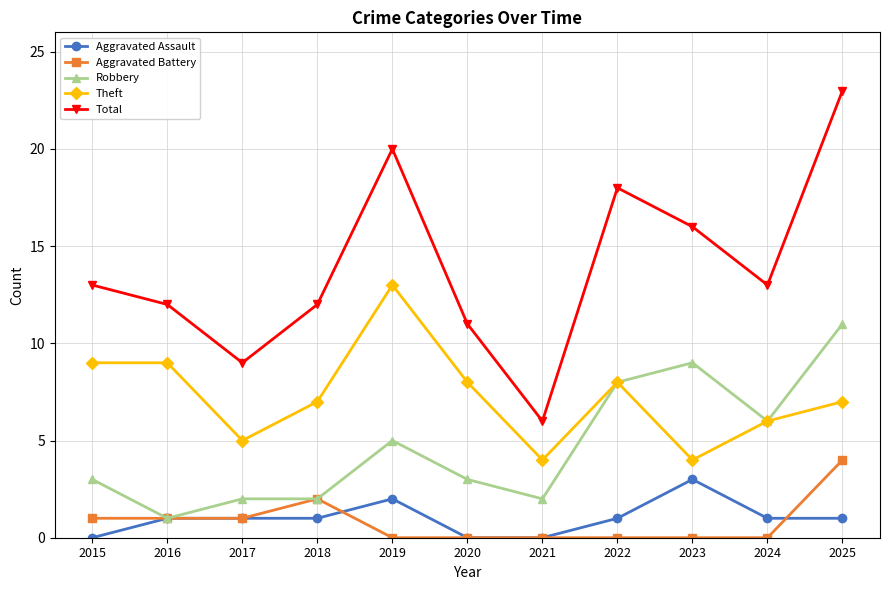

How many values in the Total series are below 13?

5